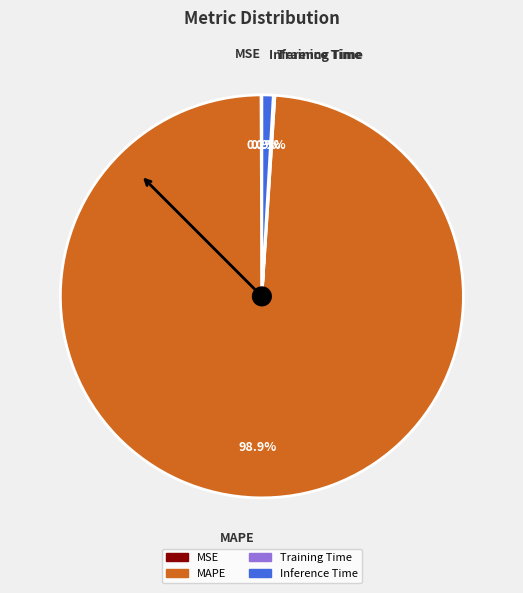

Is there a majority slice in this chart?

Yes